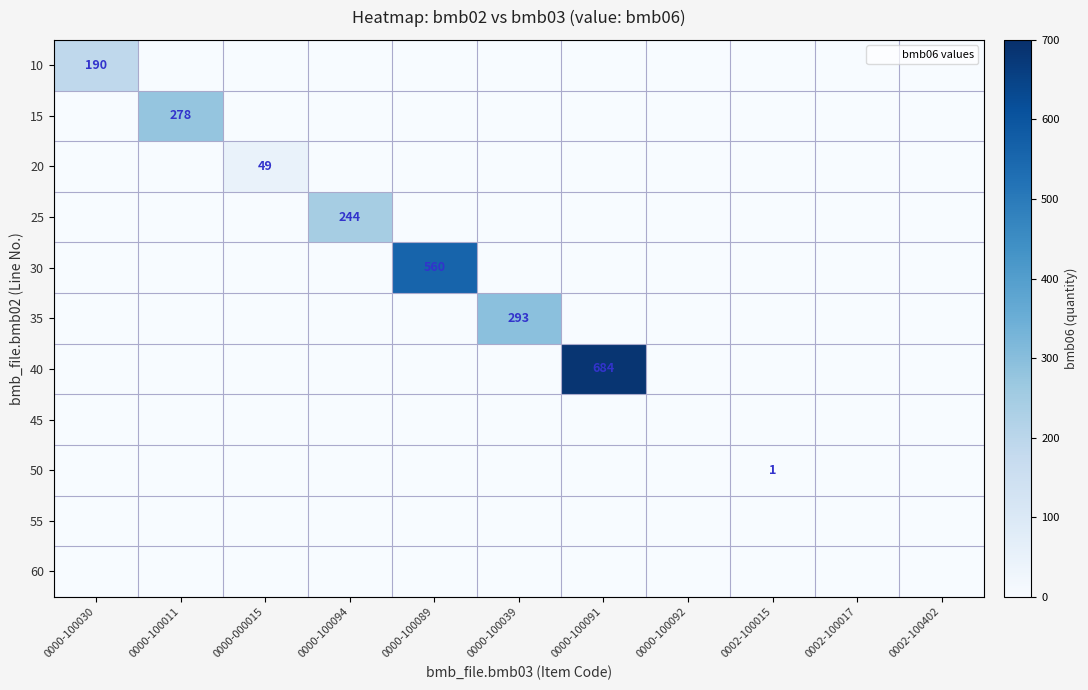

The value of 55 at 0002-100402 is 0. True or false?

True